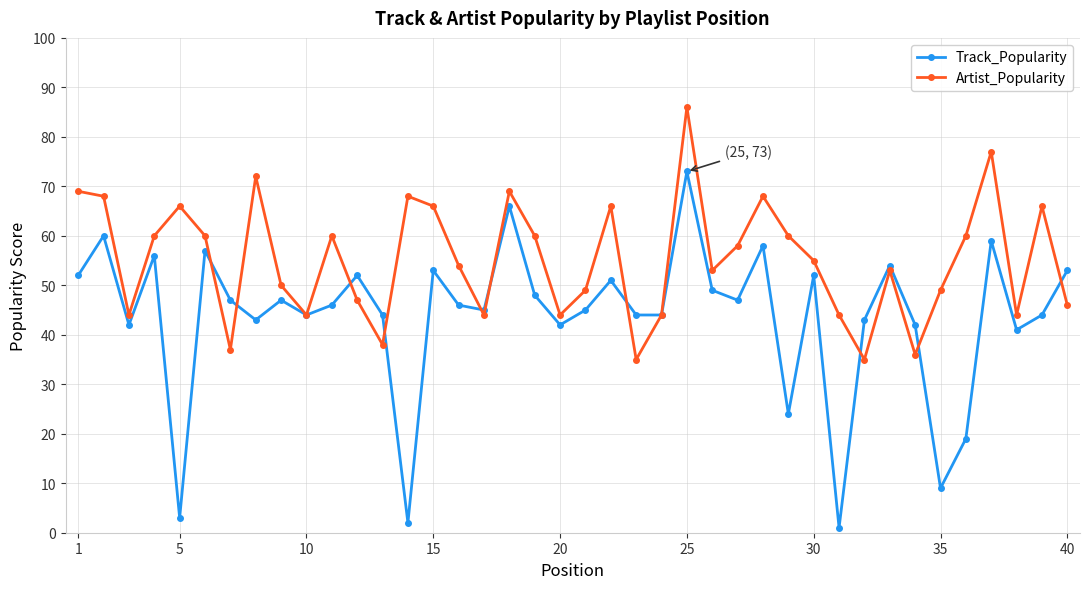

Count the number of data series in this chart.

2